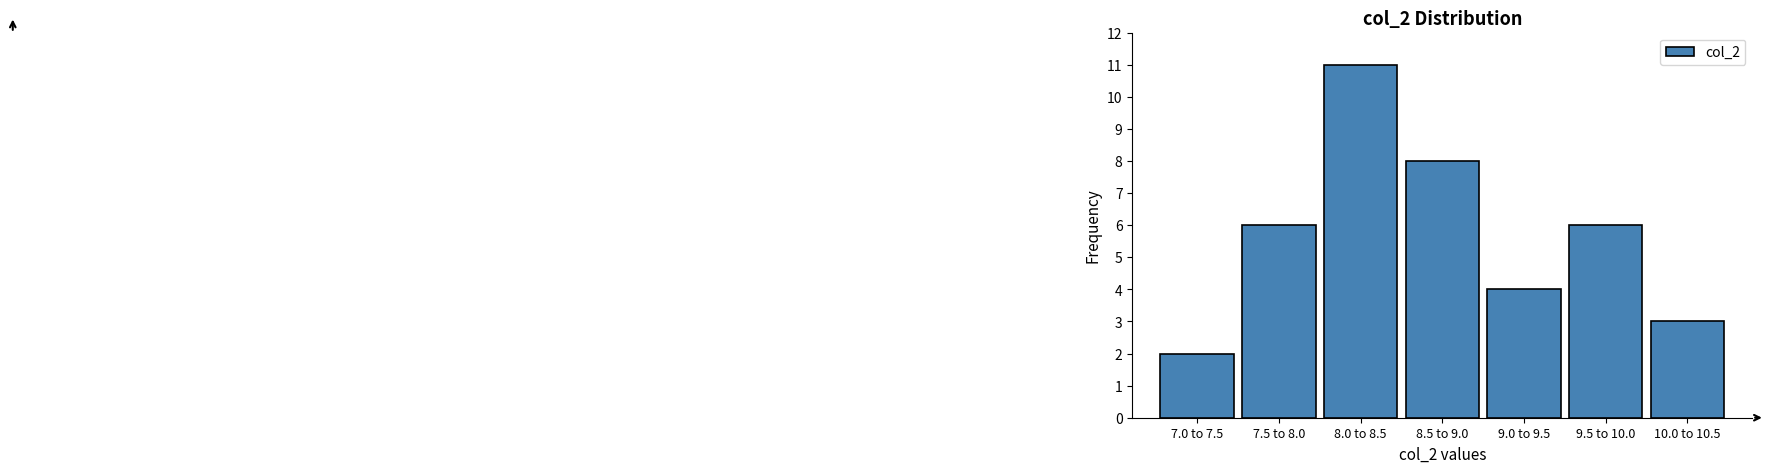

Reading right to left, transcribe all the data shown in this chart.

3	6	4	8	11	6	2